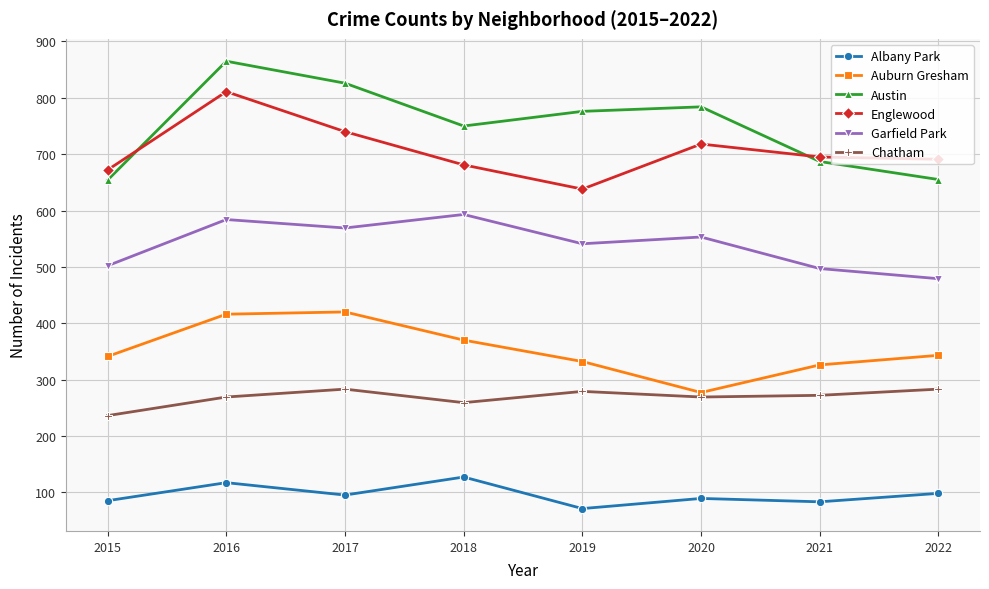

At which category does the chart reach its peak across all series?

2016